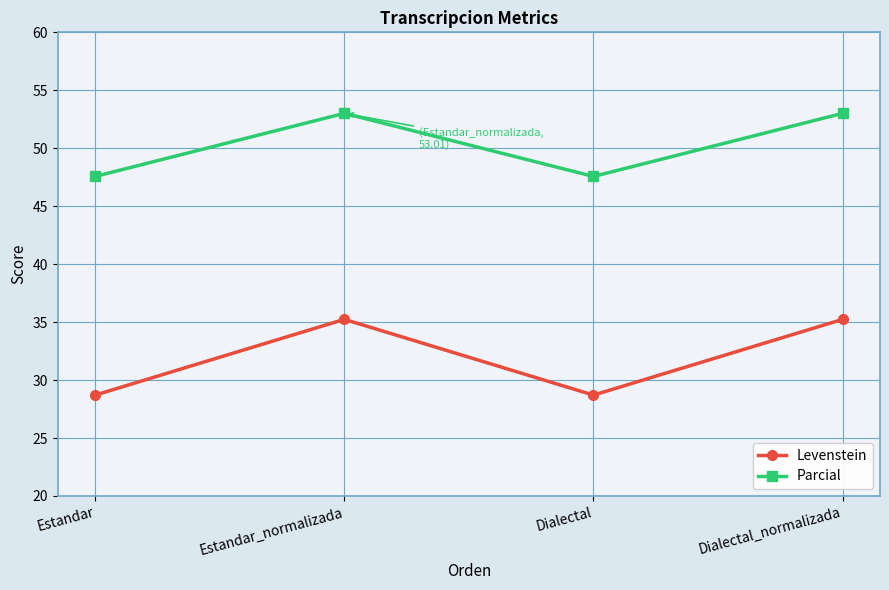

What is the maximum value shown in the chart?

53.0